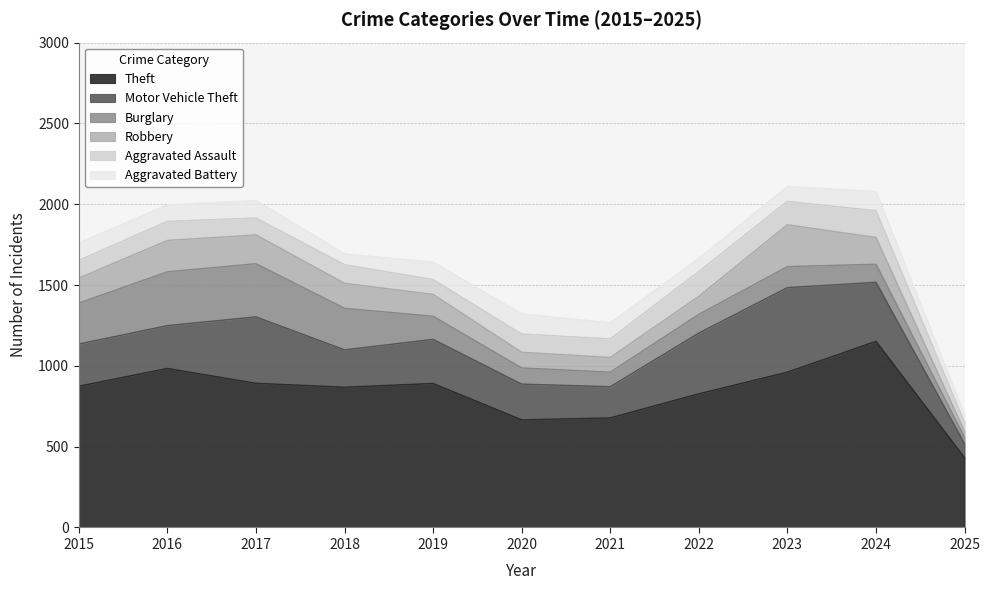

Rank the series at 2021 from highest to lowest value.

Theft, Motor Vehicle Theft, Aggravated Assault, Aggravated Battery, Robbery, Burglary